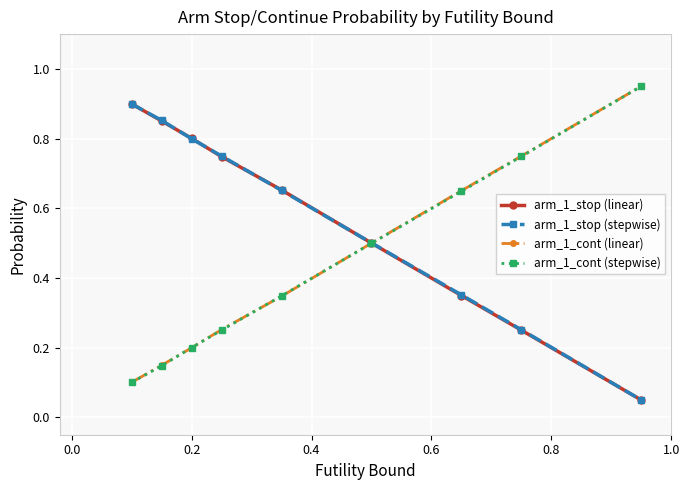

Does the chart have visible grid lines?

Yes